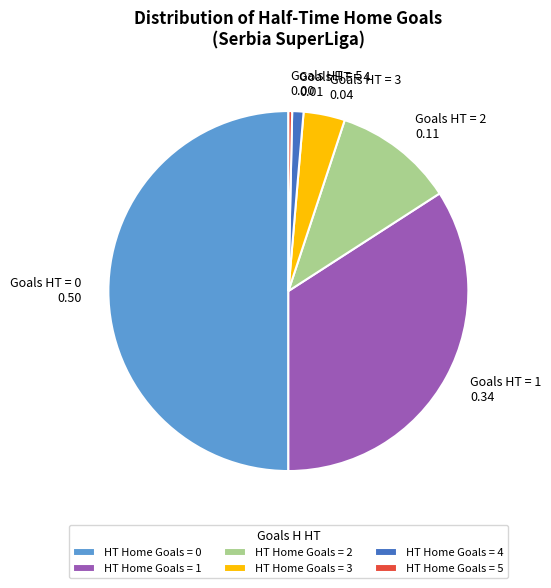

True or false: Goals HT = 2 0.11 accounts for 11% of the total.

True